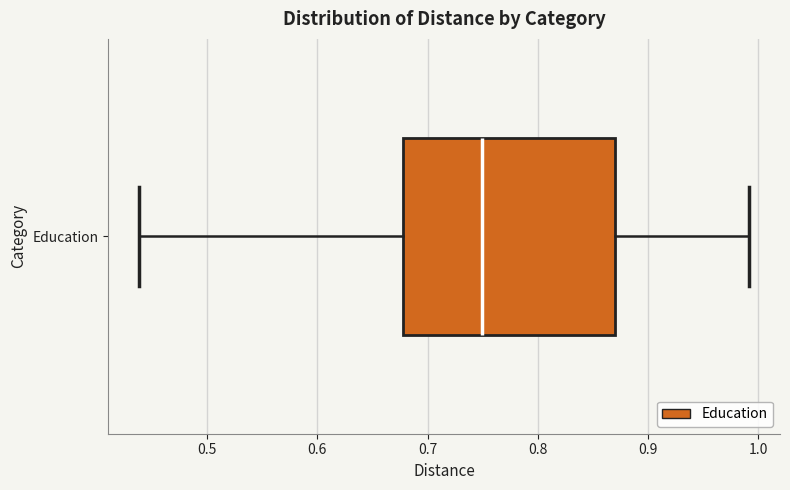

Transcribe this box plot: give where the median line is, the range the box spans, and where the two whiskers end, as read against the x-axis. The values are not printed on the chart, so give them approximately, as read against the axis.

median 0.75, box 0.68 to 0.87, whiskers 0.44 to 0.99